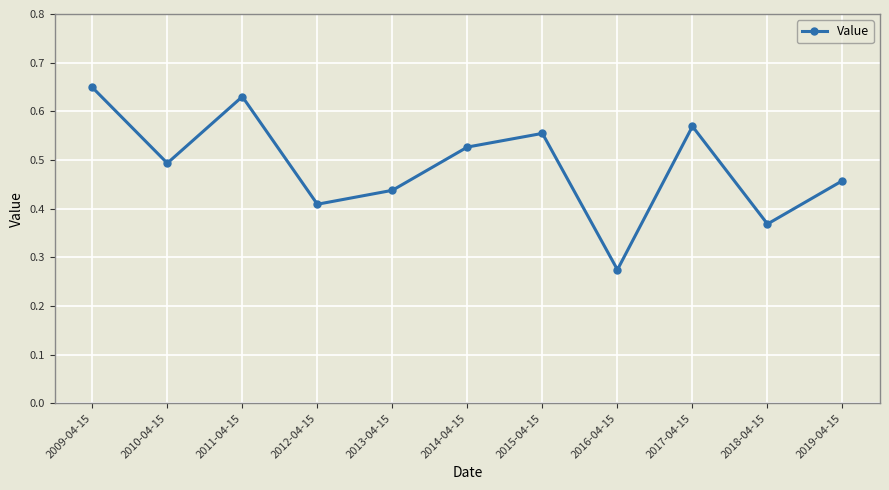

Is it true that the value at 2009-04-15 is 0.3?

False